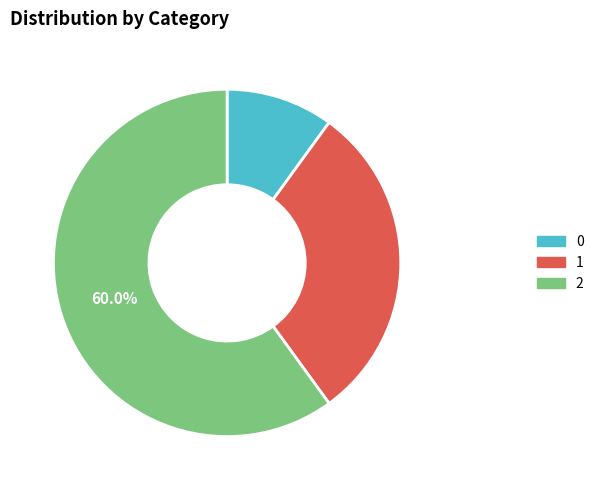

True or false: 1 accounts for 30% of the total.

True